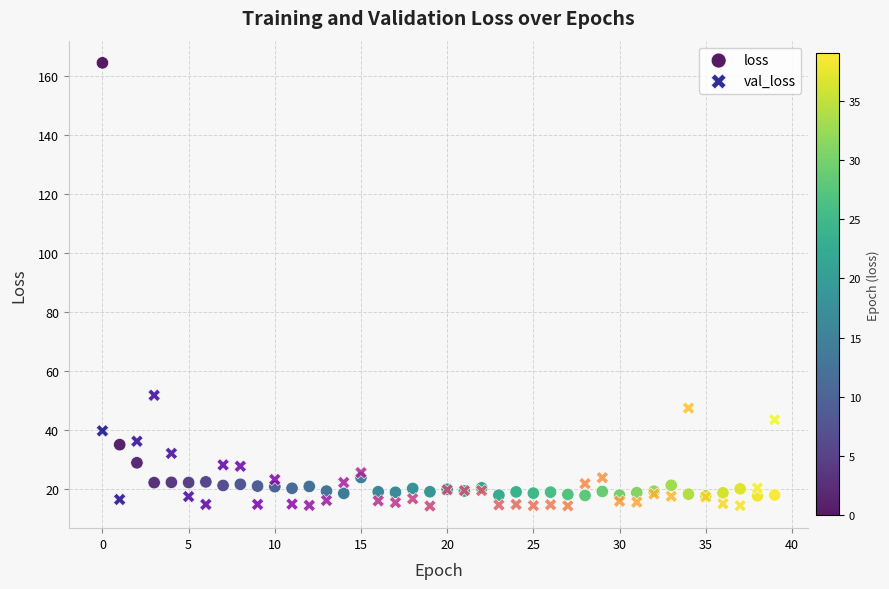

Which series reaches the maximum Y coordinate?

loss